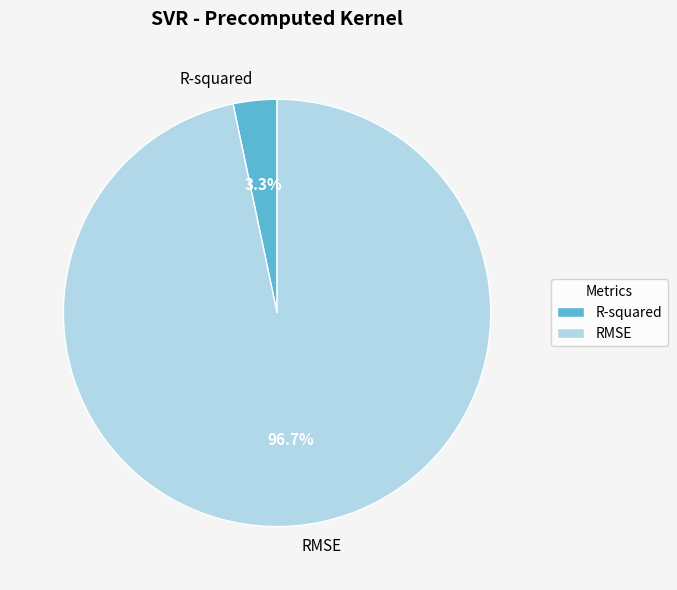

To the nearest percent, what is the difference between the RMSE and R-squared slice percentages?

93%